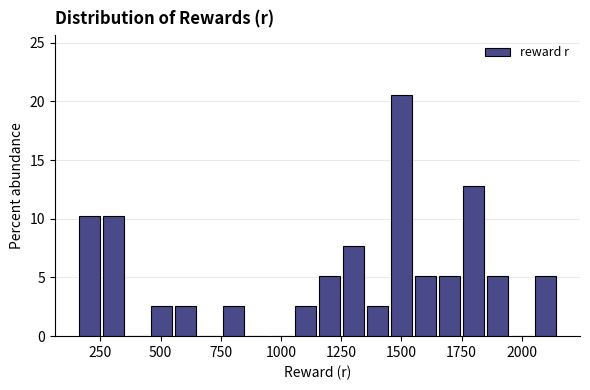

Around what value on the x-axis is the tallest bar? Give the approximate position of its centre, as read against the axis.

1500